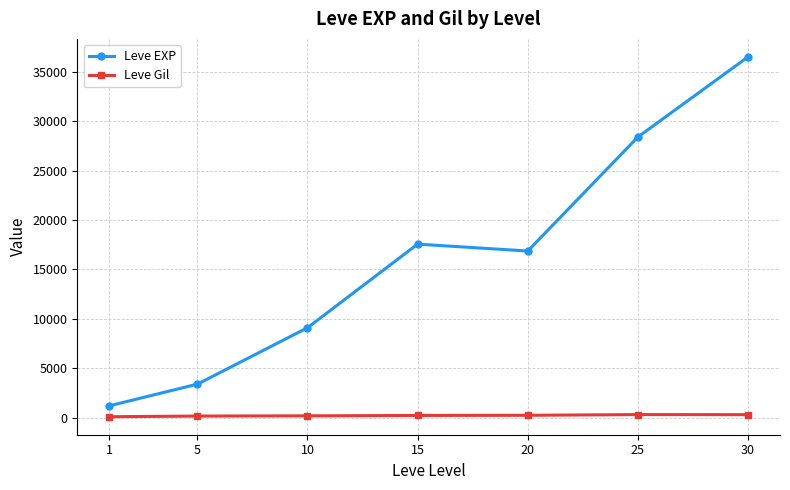

Rank the series by their average value, from lowest to highest.

Leve Gil, Leve EXP